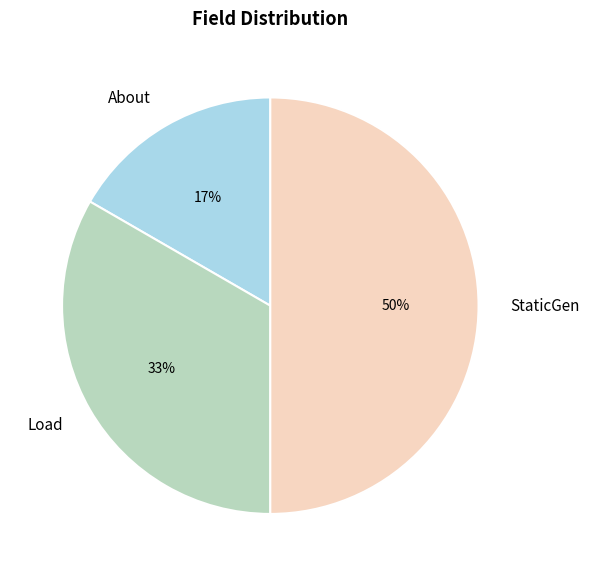

To the nearest percent, what portion does Load represent?

33%